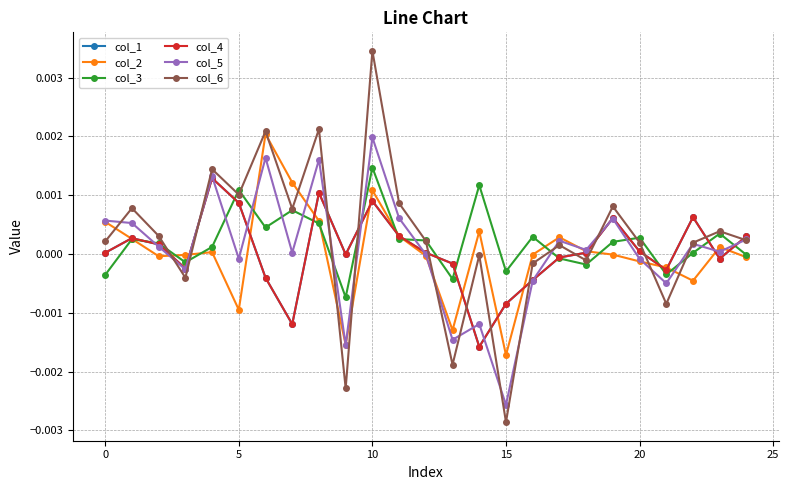

At which category does col_2 reach its first local valley?

5